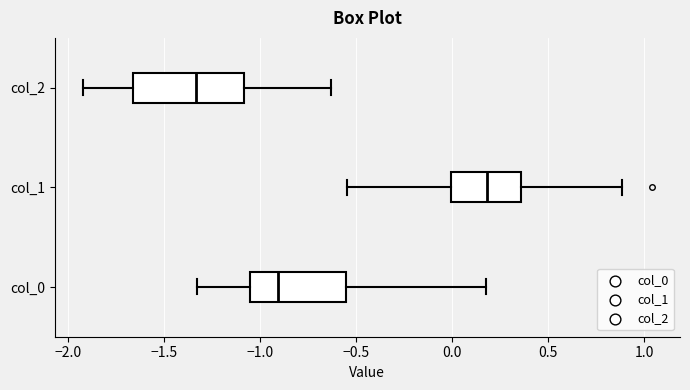

Which box's median line is the furthest to the right?

col_1